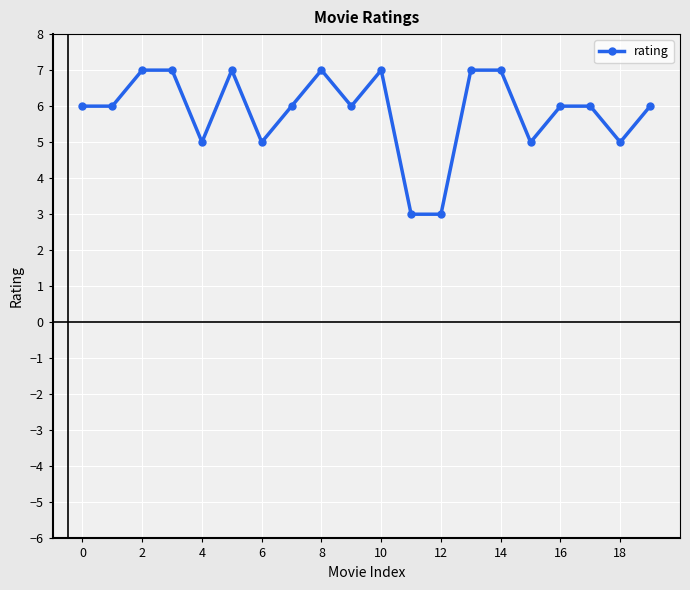

What is the minimum value shown in the chart?

3